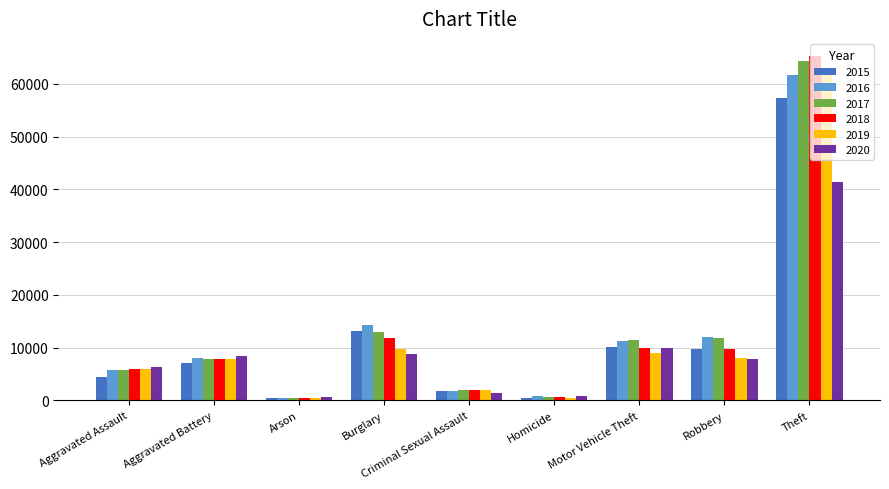

At Theft, list the series in order from smallest to largest.

2020, 2015, 2016, 2019, 2017, 2018